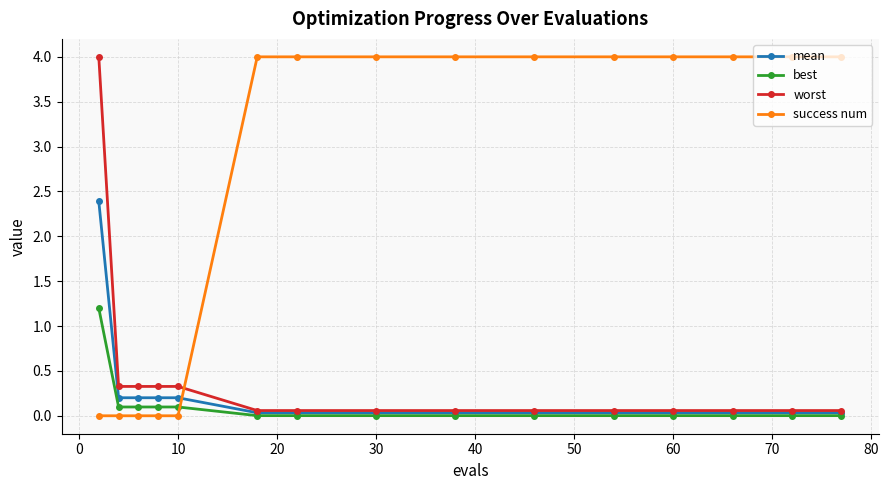

What is the maximum value shown in the chart?

4.0